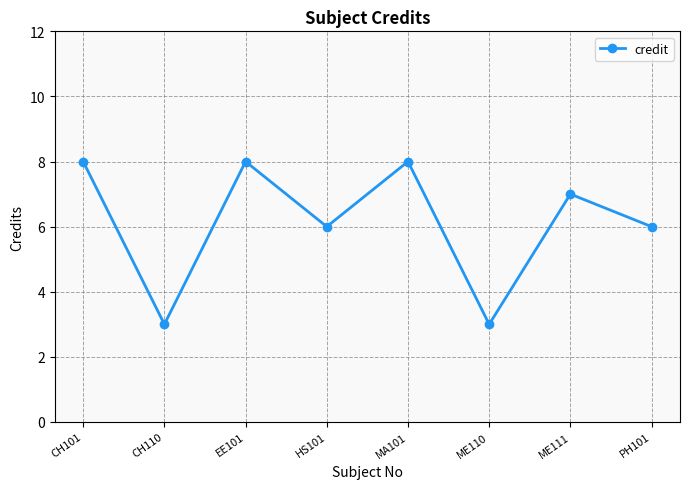

What is the difference between the second highest and minimum values?

5